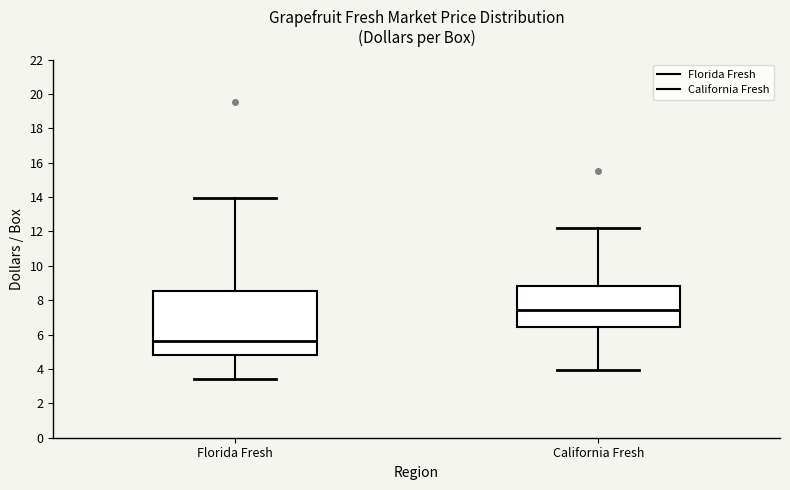

Reading left to right, read every box against the y-axis: the position of its median line, the range the box covers, and the ends of its whiskers. The values are not printed on the chart, so give them approximately, as read against the axis.

Florida Fresh: median 5.6, box 4.8 to 8.6, whiskers 3.4 to 14.0
California Fresh: median 7.4, box 6.4 to 8.8, whiskers 4.0 to 12.2